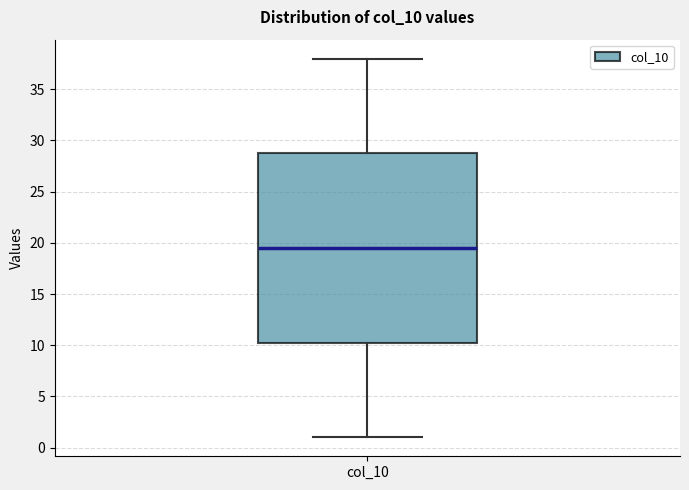

Transcribe this box plot: give where the median line is, the range the box spans, and where the two whiskers end, as read against the y-axis. The values are not printed on the chart, so give them approximately, as read against the axis.

median 19.5, box 10.5 to 29.0, whiskers 1.0 to 38.0